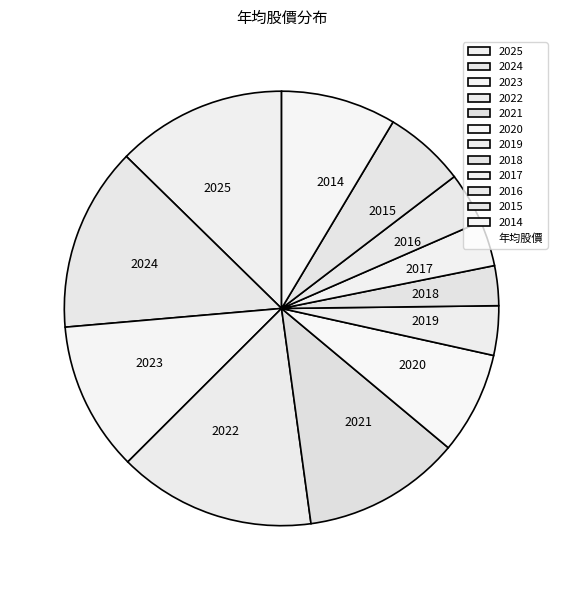

Count the number of slices in the pie.

12